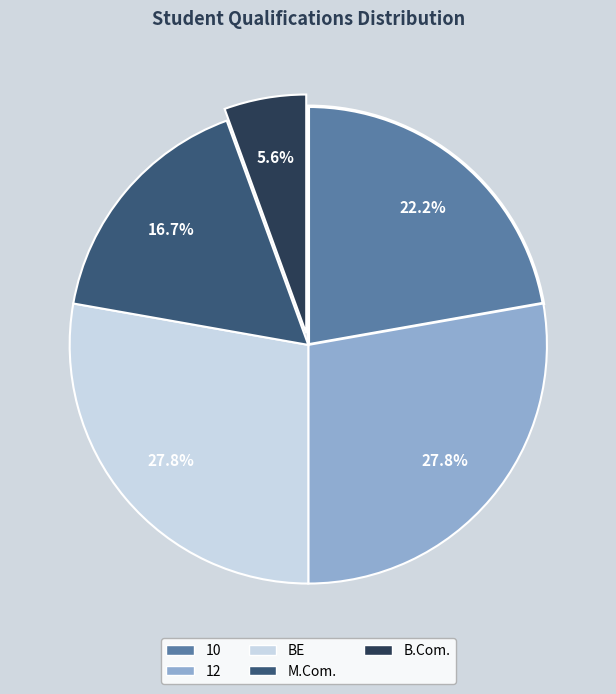

To the nearest percent, what is the difference between the largest and smallest slice percentages?

22%